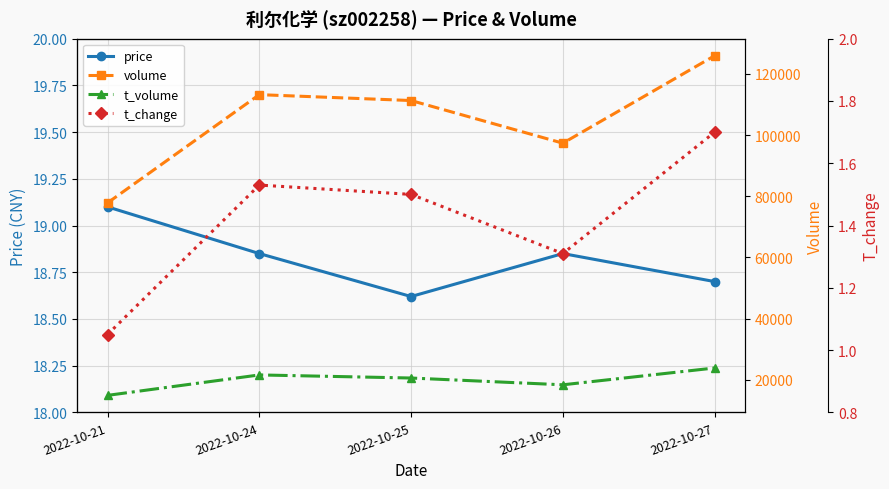

True or false: price has more than 2 points higher than both neighbors.

False